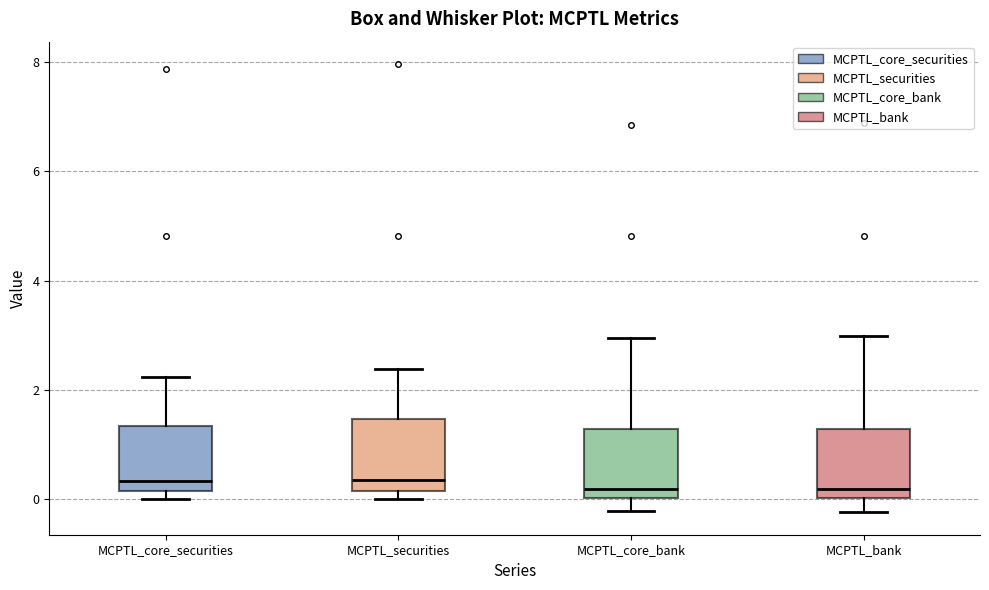

Where does the upper whisker of the box for MCPTL_bank end on the y-axis? The values are not printed on the chart, so give them approximately, as read against the axis.

3.0